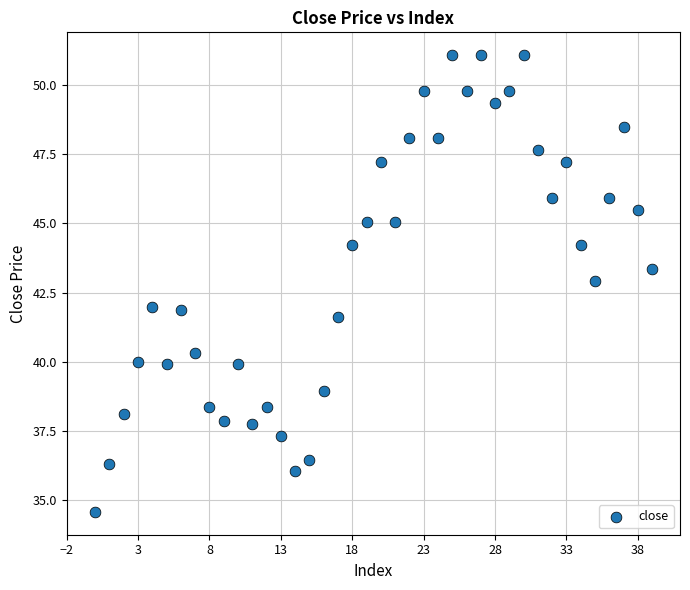

What is the range of Y values (max minus min)?

16.5